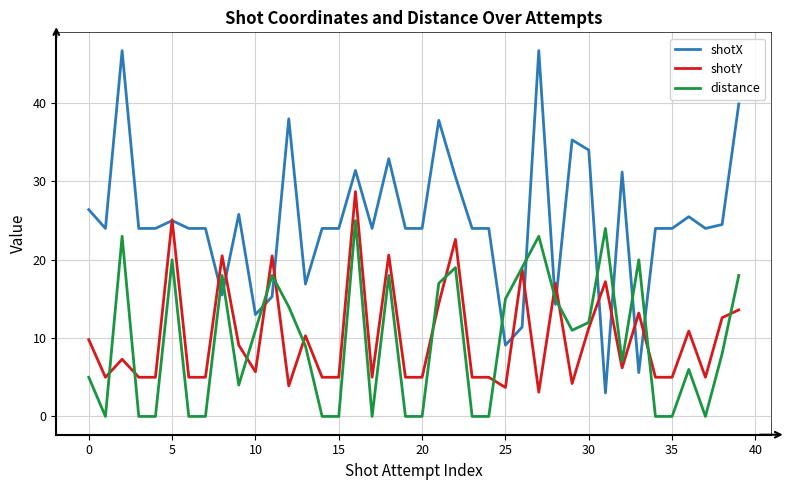

Which series ends up on top after the final intersection of shotY and shotX?

shotX